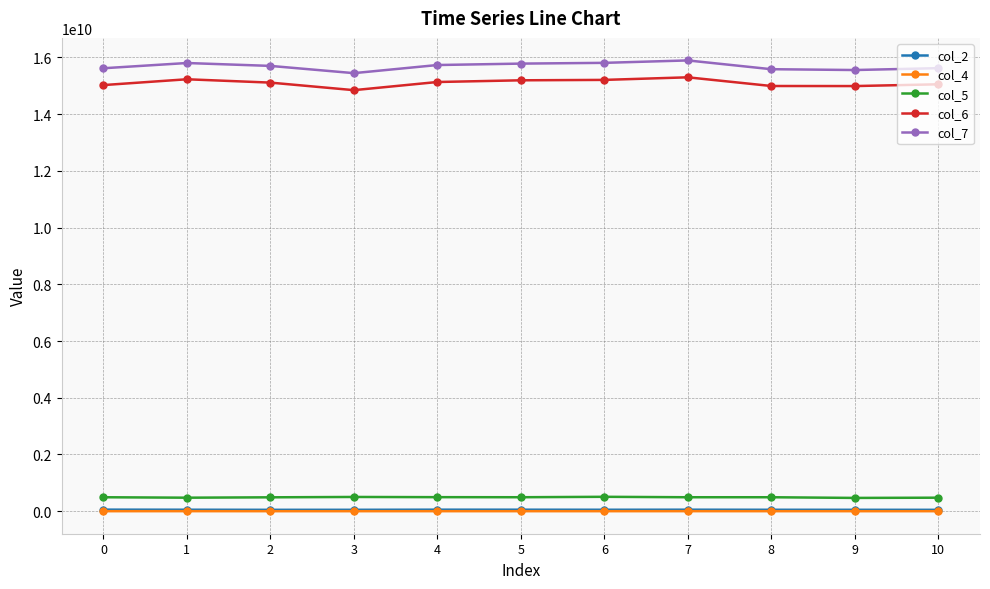

True or false: col_2 has more than 0 points higher than both neighbors.

True